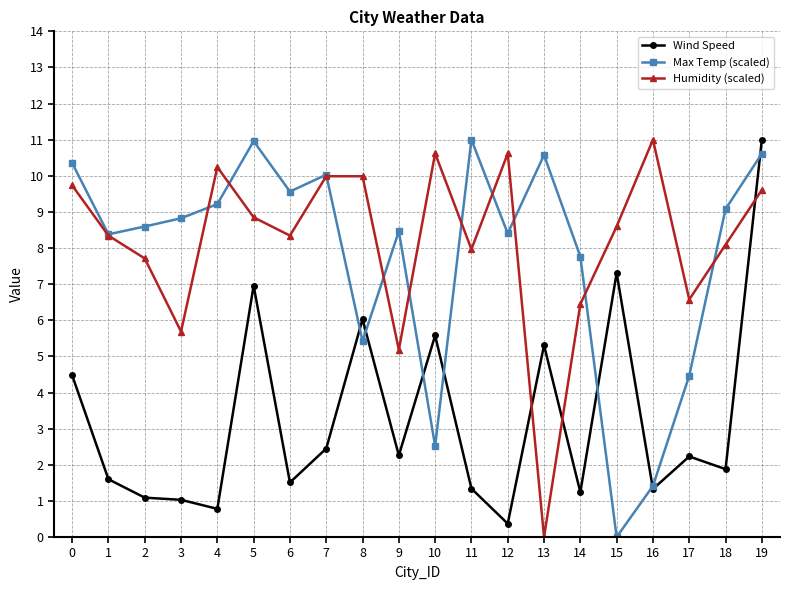

What is the greatest value displayed?

11.0